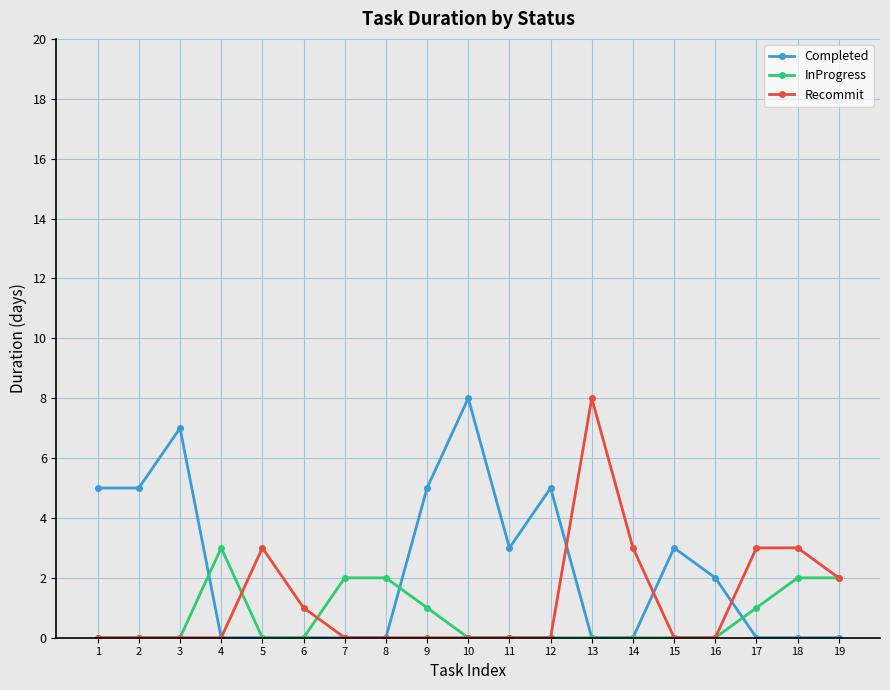

What is the difference between the second highest and second lowest values in the InProgress series?

2